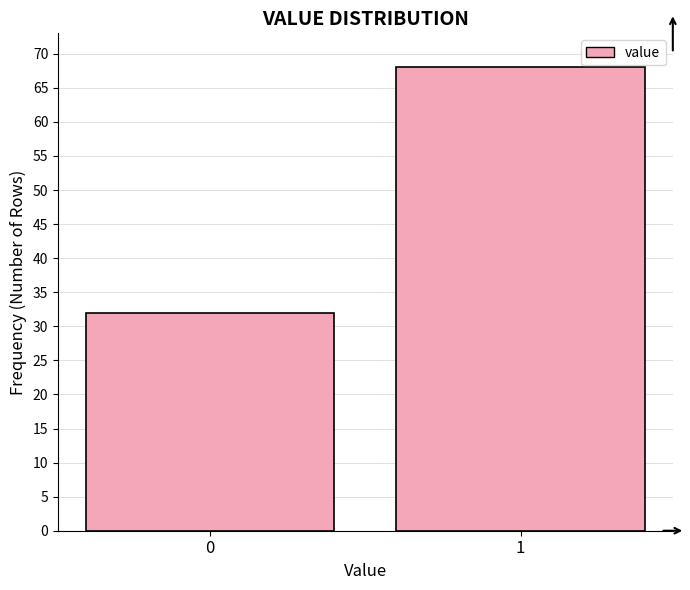

Reading right to left, transcribe all the data shown in this chart.

68	32